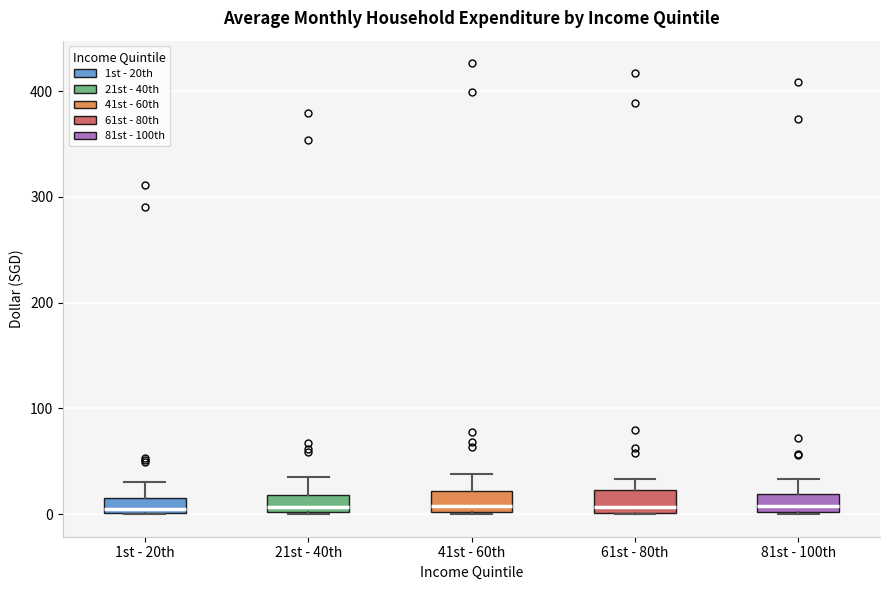

Where does the upper whisker of the box for 1st - 20th end on the y-axis? The values are not printed on the chart, so give them approximately, as read against the axis.

30